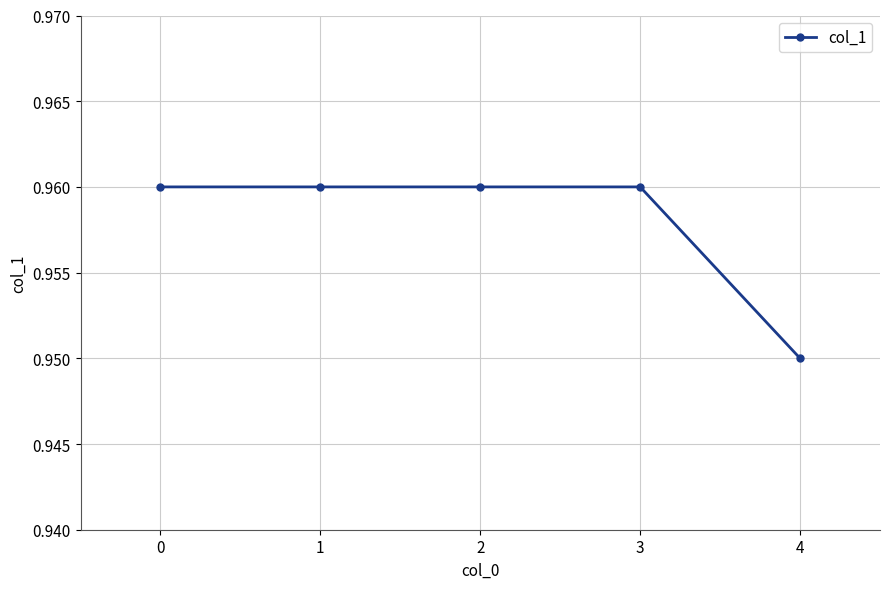

Is this an area chart (filled region under the line)?

No